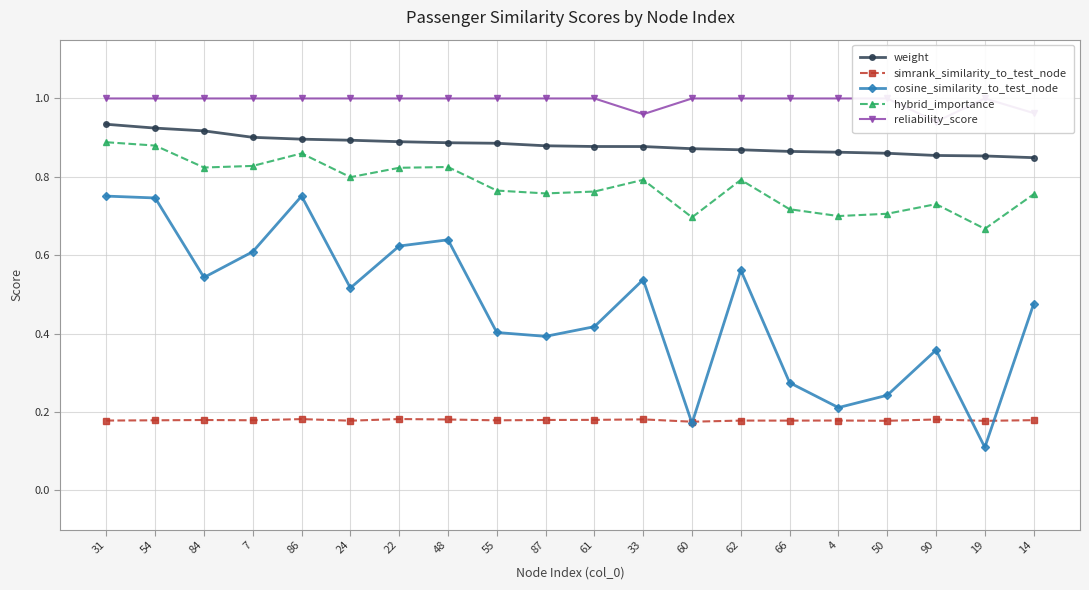

True or false: simrank_similarity_to_test_node and hybrid_importance cross at least once.

False